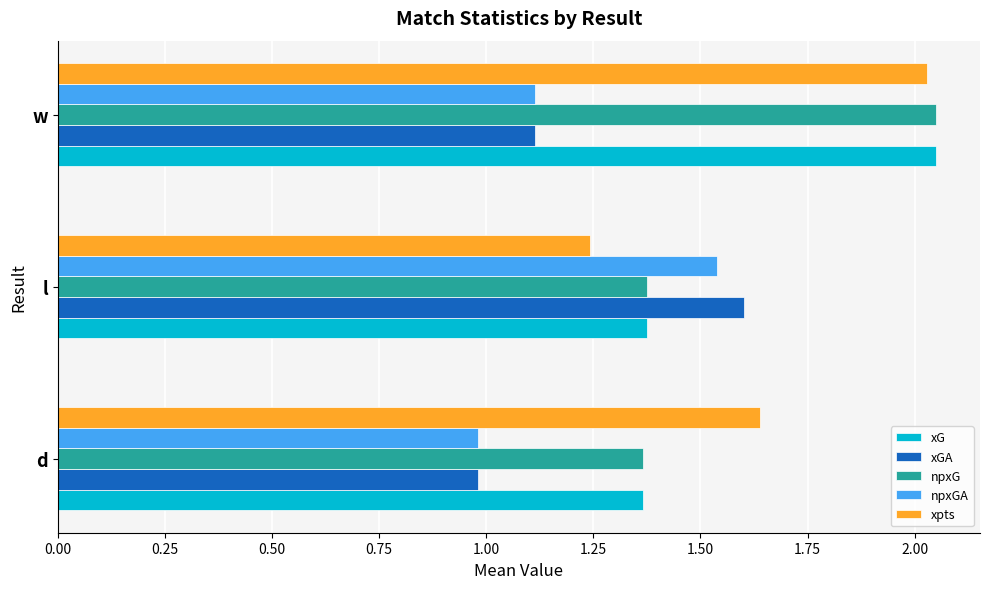

The xGA series shows 2.6 at l. True or false?

False